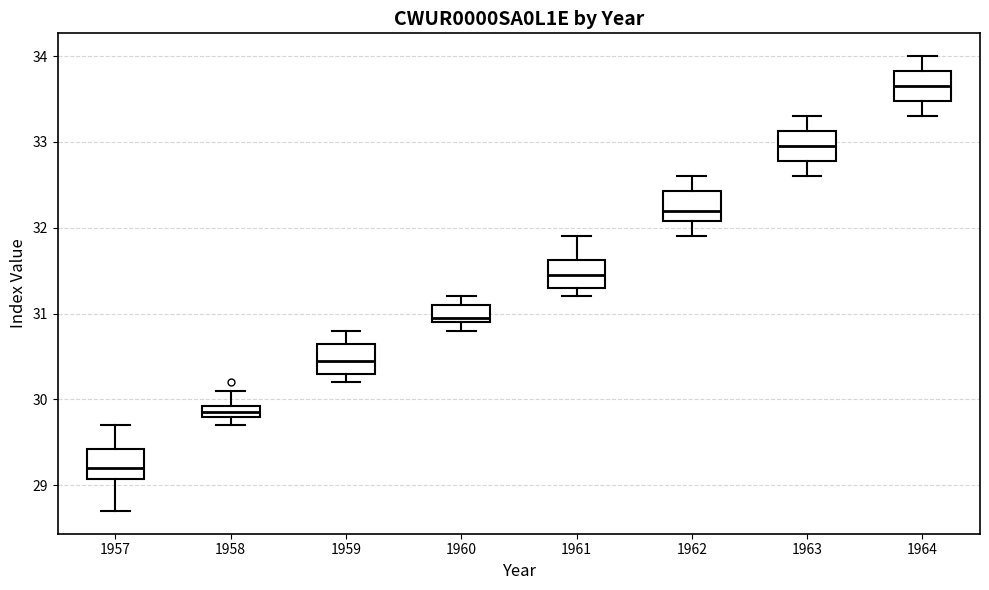

Which box has the highest median line?

1964